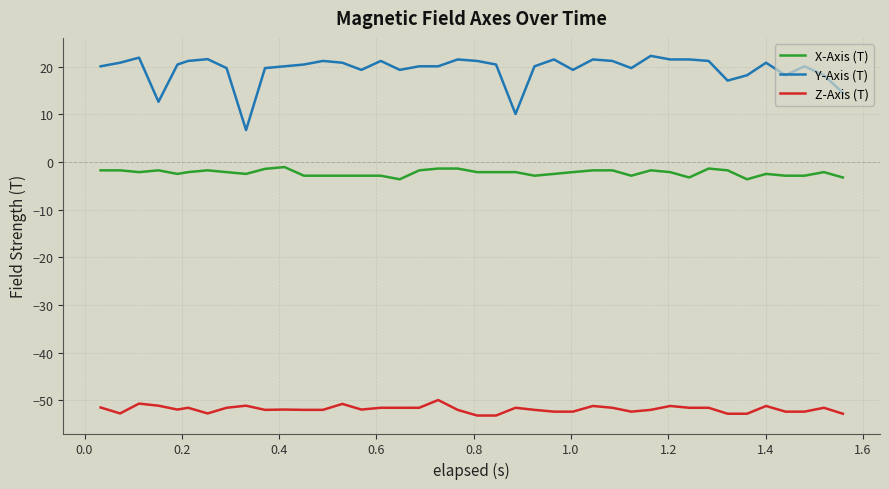

Rank the series by their maximum value, from lowest to highest.

Z-Axis (T), X-Axis (T), Y-Axis (T)